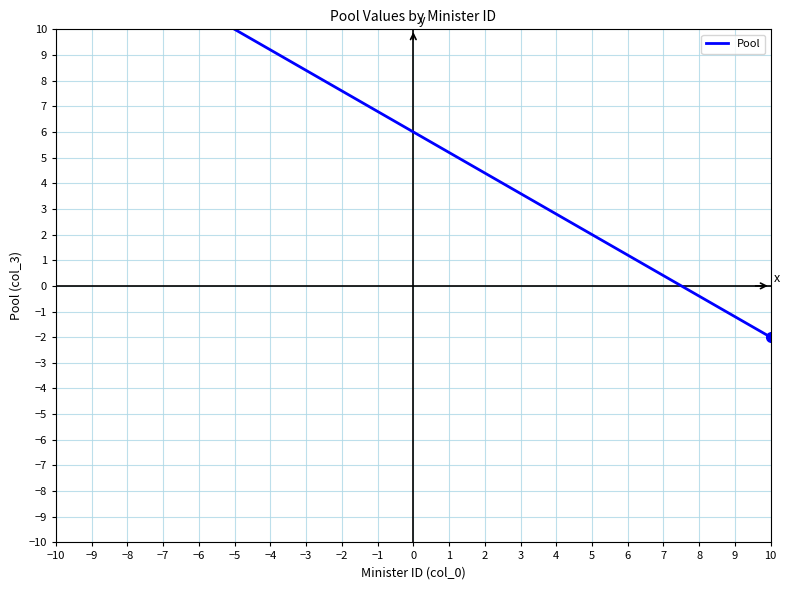

True or false: there are more than 2 points higher than both neighbors.

False